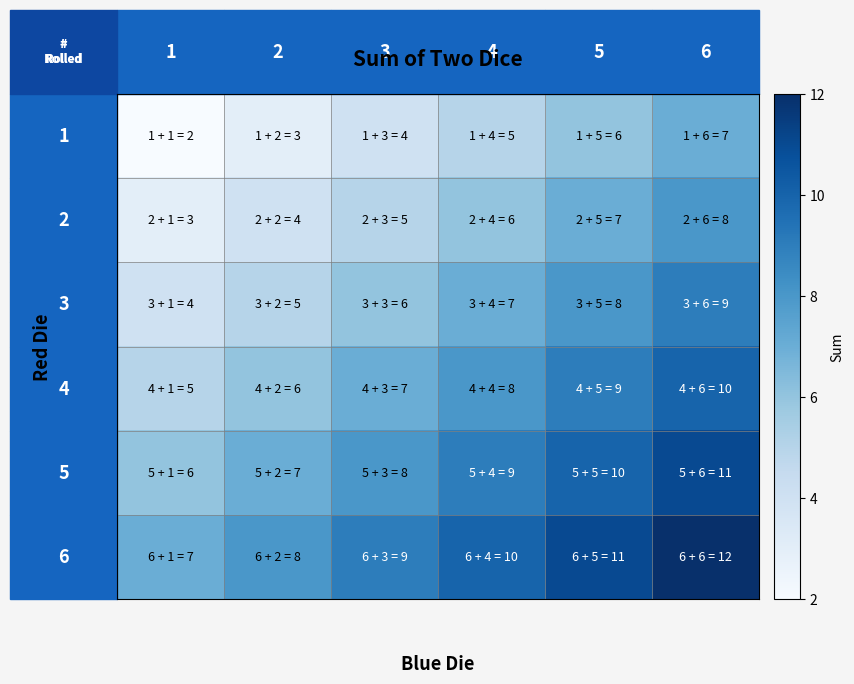

What is the difference between the highest and lowest values at 5?

5